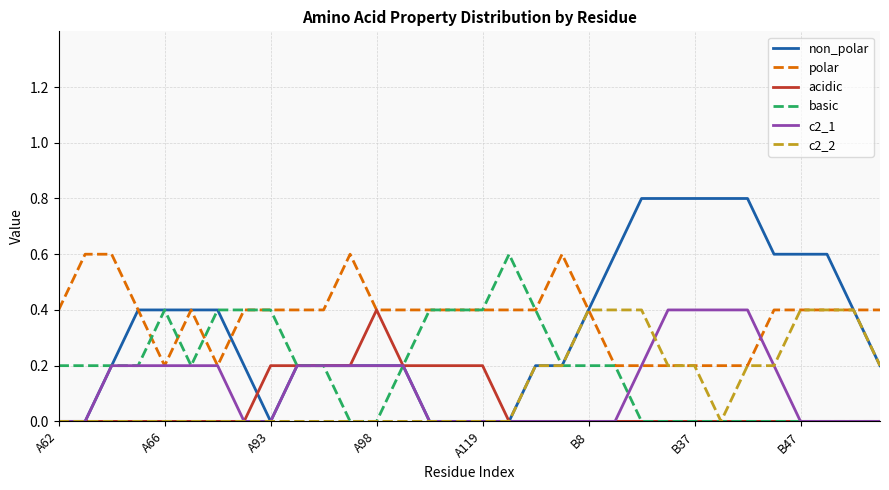

Which series has the widest spread of values?

non_polar